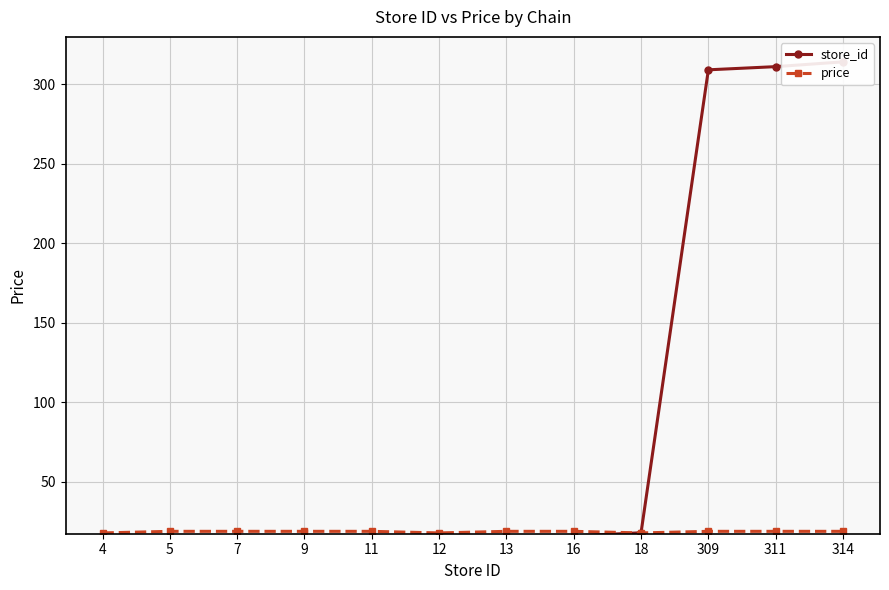

At which label is price closest to 18?

4